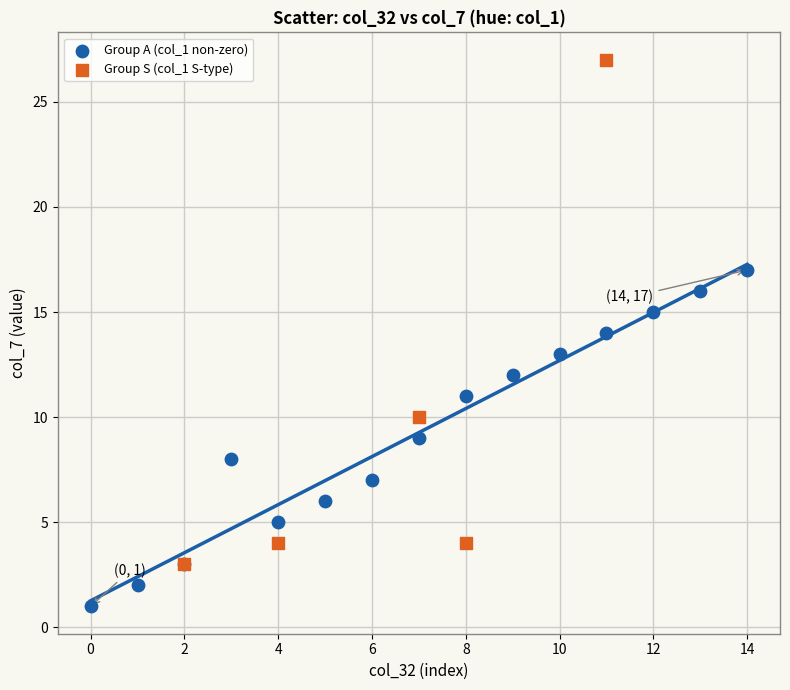

Which series has the widest spread of Y values?

Group S (col_1 S-type)